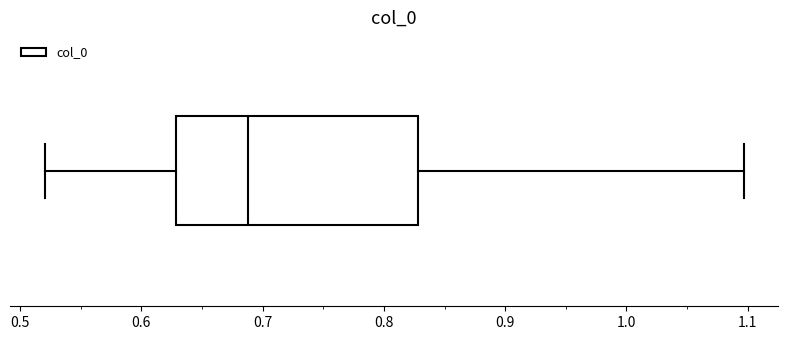

Read this box plot against the x-axis: the position of the median line, the range covered by the box, and the ends of both whiskers. The values are not printed on the chart, so give them approximately, as read against the axis.

median 0.69, box 0.63 to 0.83, whiskers 0.52 to 1.10